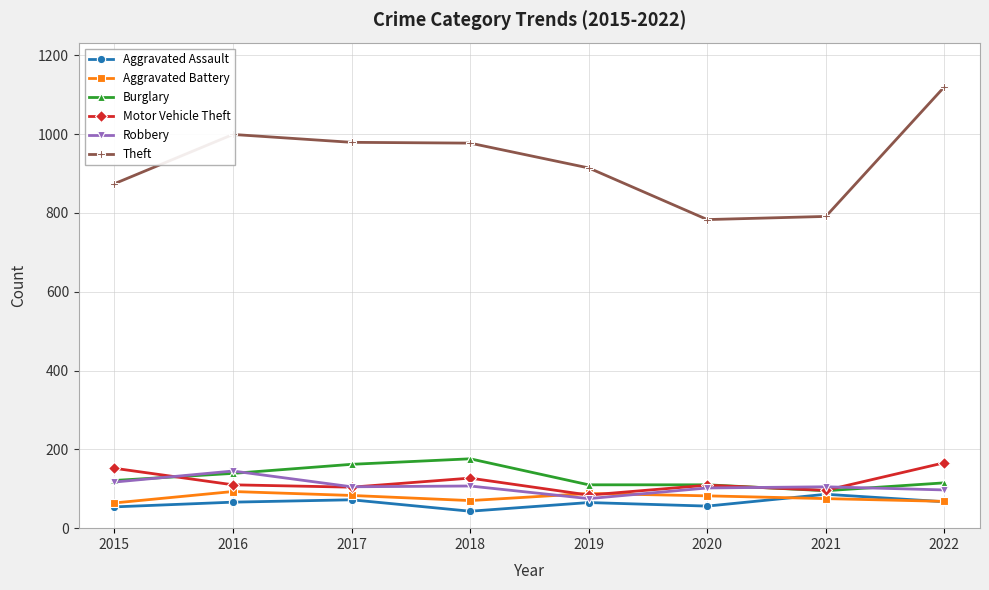

What are all the series names shown in the legend?

Aggravated Assault, Aggravated Battery, Burglary, Motor Vehicle Theft, Robbery, Theft